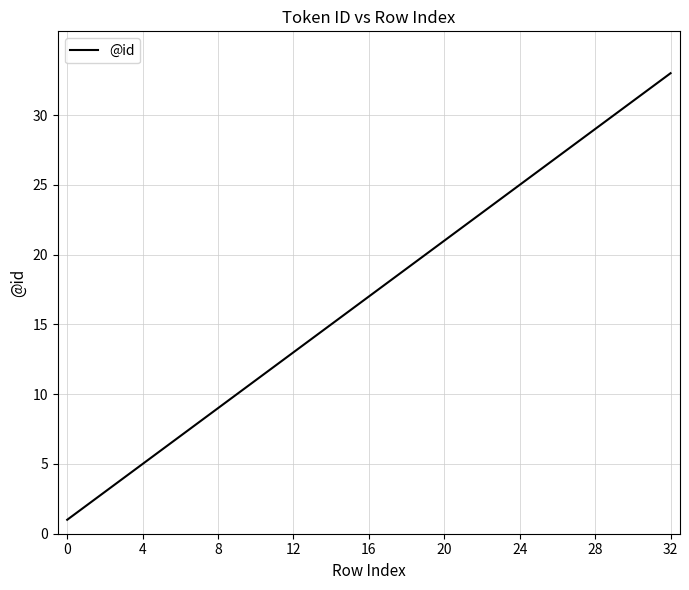

What is the difference between the maximum and minimum values?

32